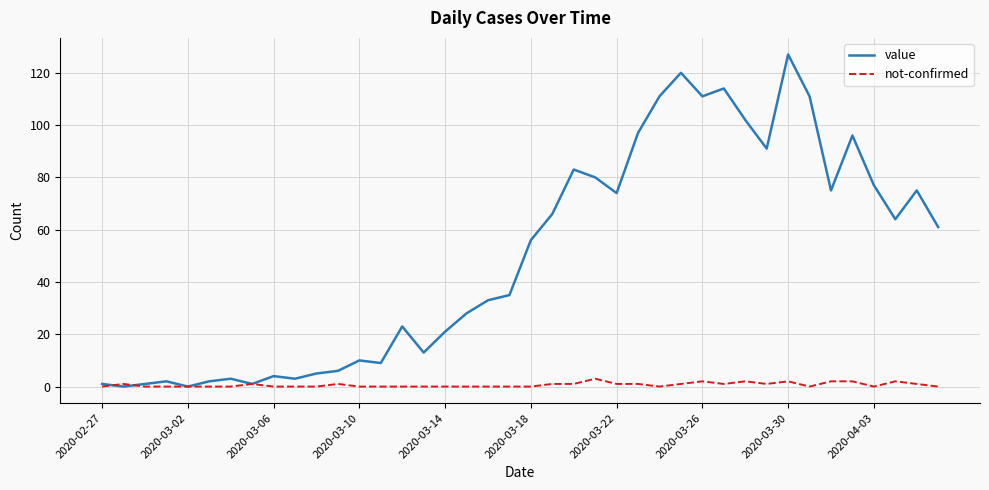

What is the maximum value shown in the chart?

127